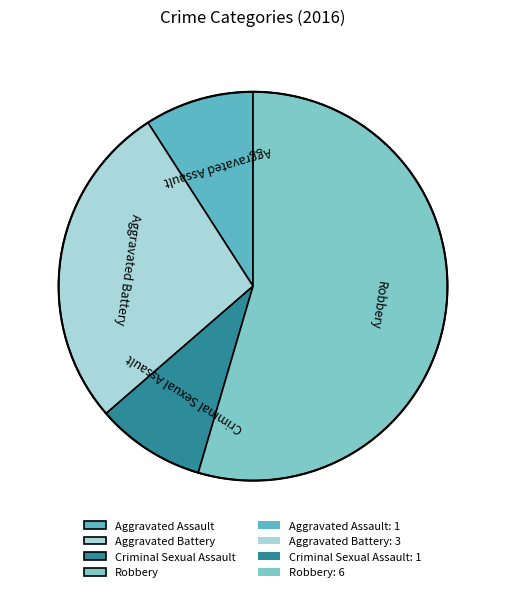

Which category has the biggest portion of the pie?

Robbery